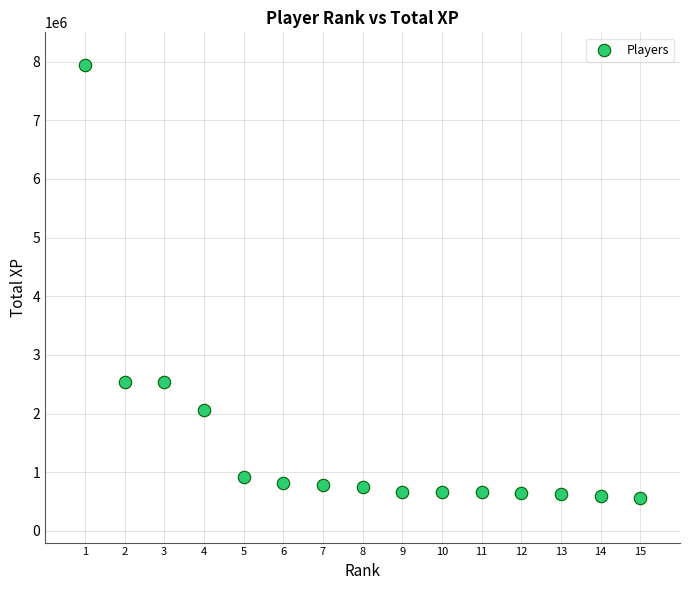

What is the range of Y values (max minus min)?

7374926